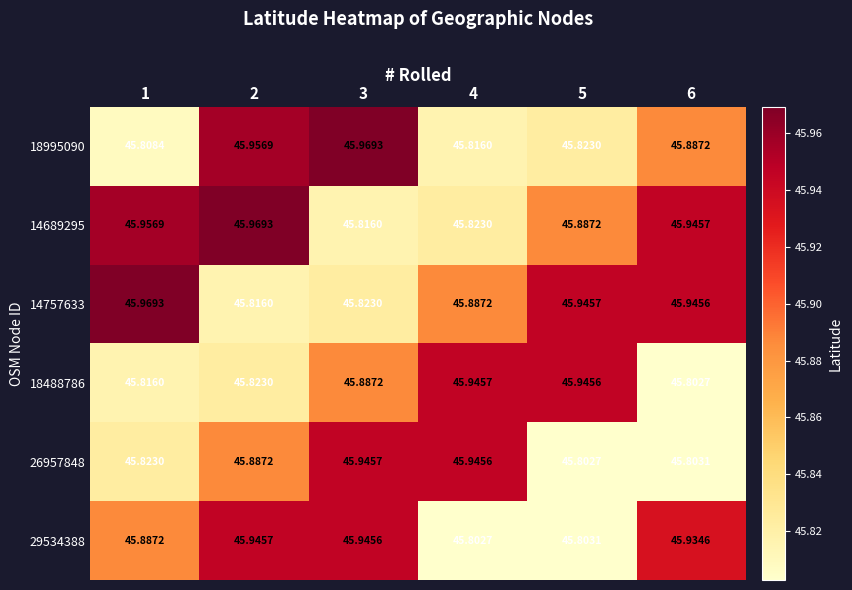

At 6, list the series in order from largest to smallest.

14689295, 14757633, 29534388, 18995090, 26957848, 18488786